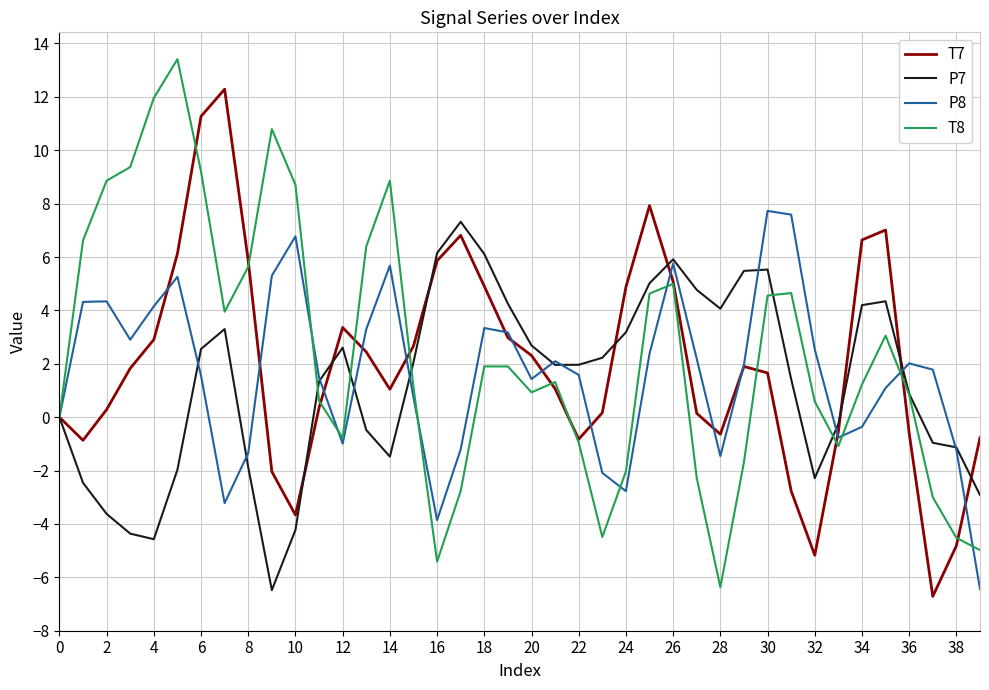

What is the minimum value for T8?

-6.4